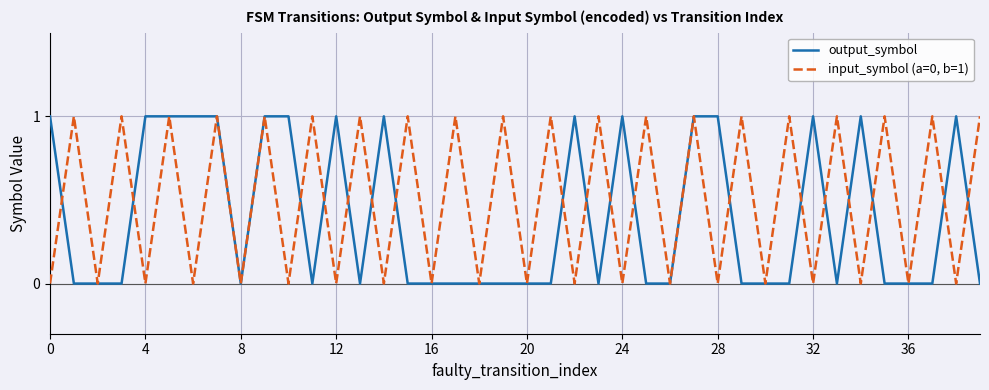

How many lines are shown in the chart?

2